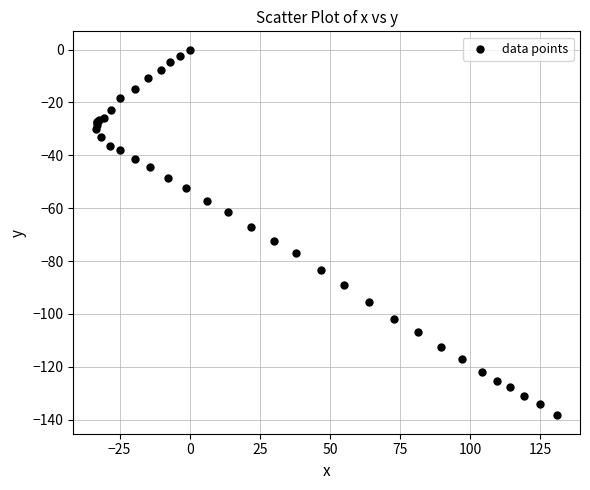

What Y value in the scatter plot is closest to -69?

-67.1